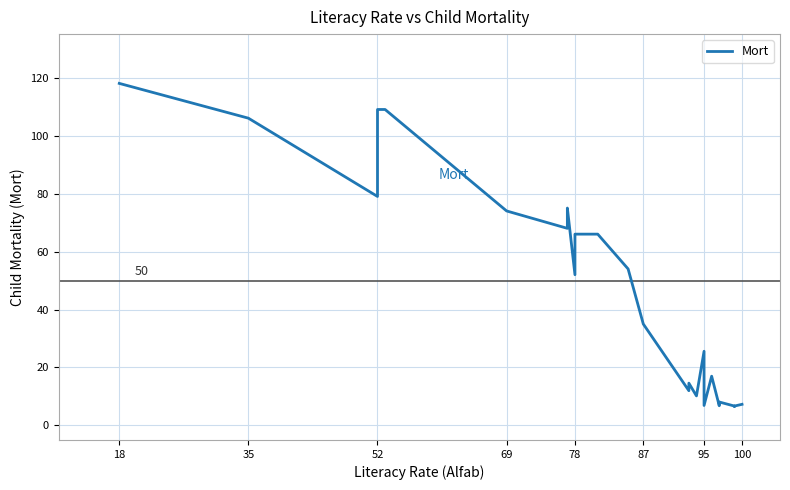

What is the value of the 20th point from the left?

6.8